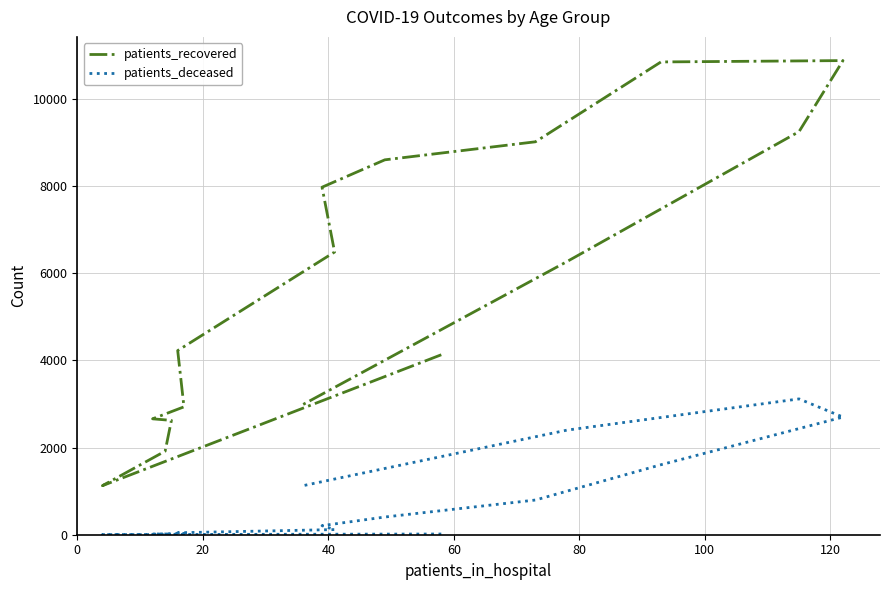

What is the sum of all patients_recovered values?

91915